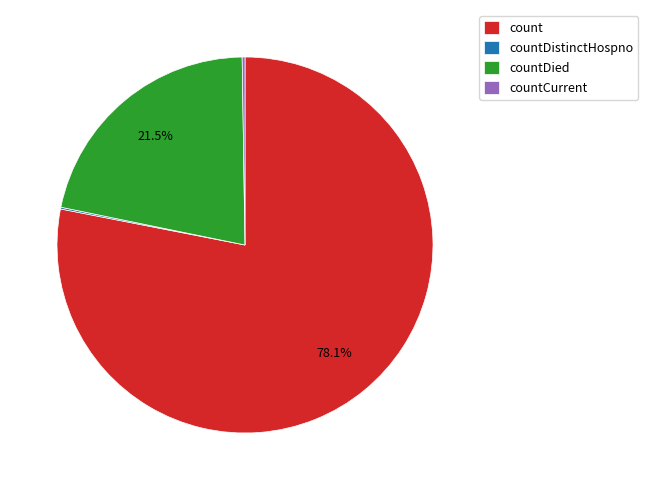

What is the majority slice?

count